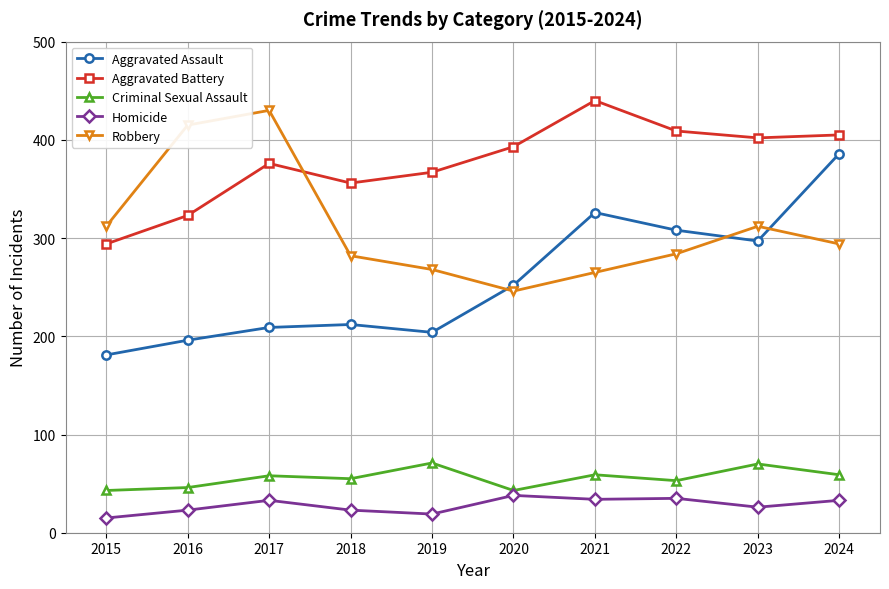

Which category has the highest value in the Aggravated Assault series?

2024